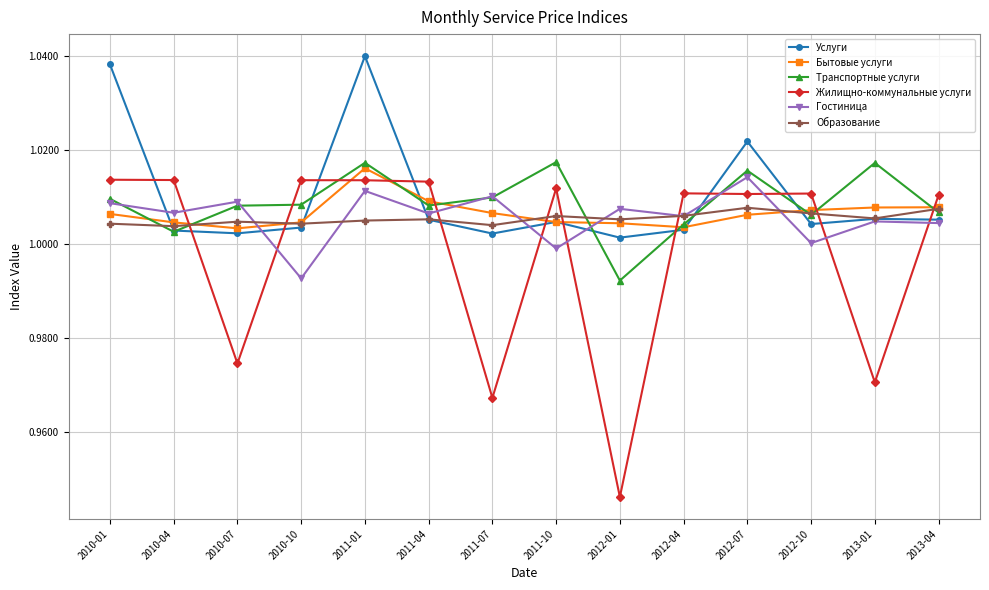

At which category does Гостиница reach its first local peak?

2010-07